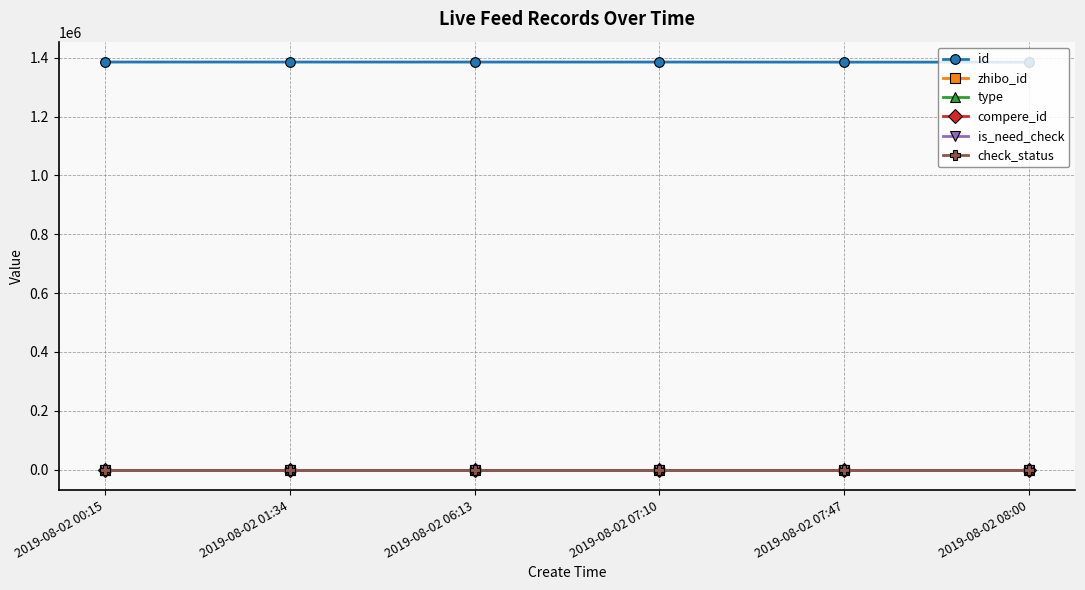

Does the chart display data point markers on the line(s)?

Yes